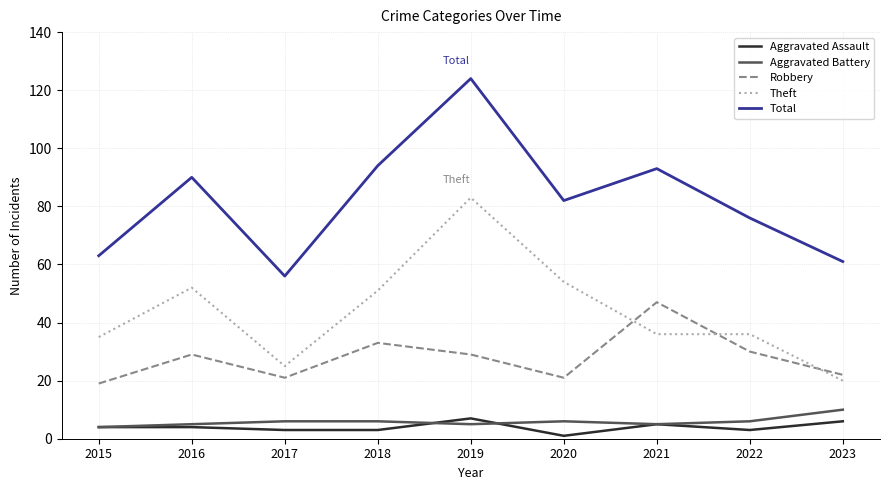

How many interior local peaks does the Total series have?

3